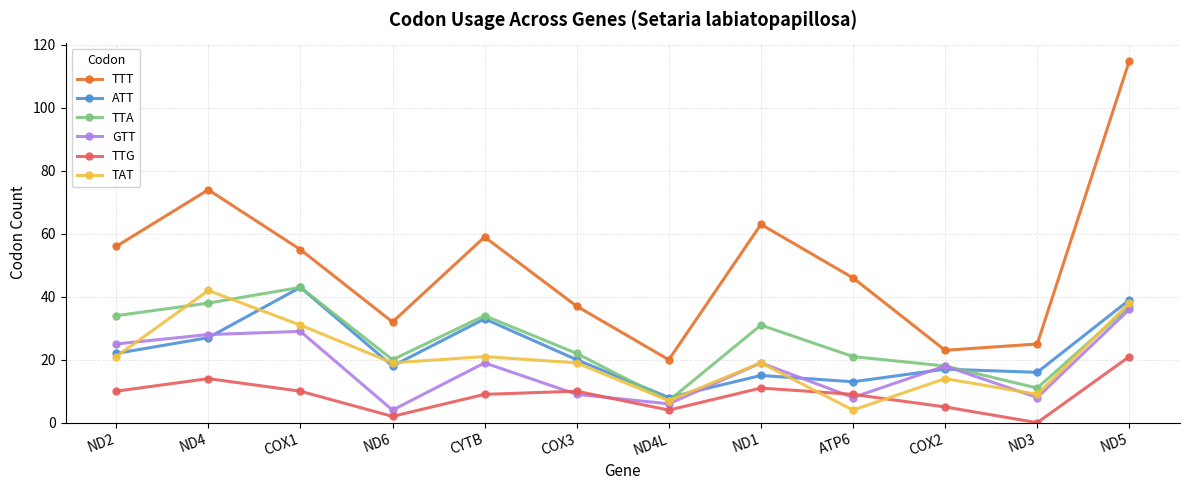

Where is TTA nearest to the value 25?

COX3